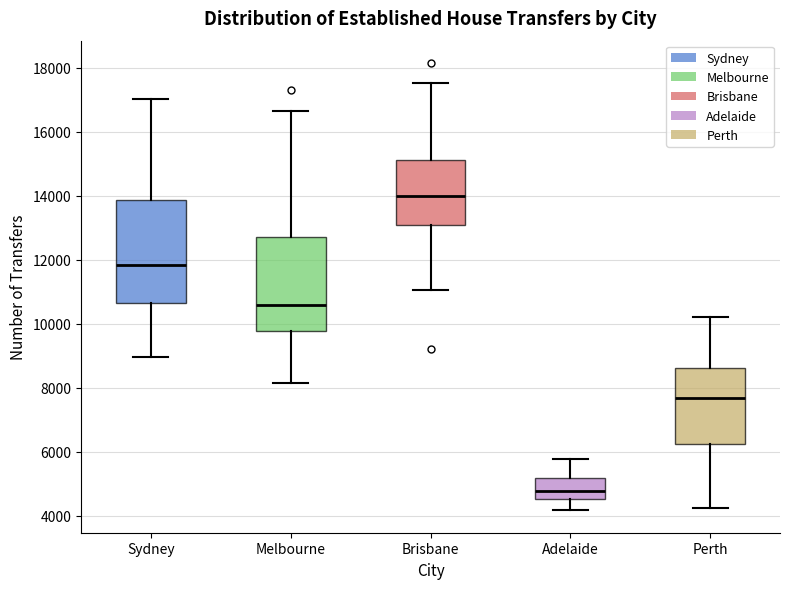

Reading left to right, transcribe this box plot: for each box, give where its median line is, the range the box spans, and where its two whiskers end, as read against the y-axis. The values are not printed on the chart, so give them approximately, as read against the axis.

Sydney: median 11800, box 10600 to 13800, whiskers 9000 to 17000
Melbourne: median 10600, box 9800 to 12600, whiskers 8200 to 16600
Brisbane: median 14000, box 13000 to 15200, whiskers 11000 to 17600
Adelaide: median 4800, box 4600 to 5200, whiskers 4200 to 5800
Perth: median 7600, box 6200 to 8600, whiskers 4200 to 10200